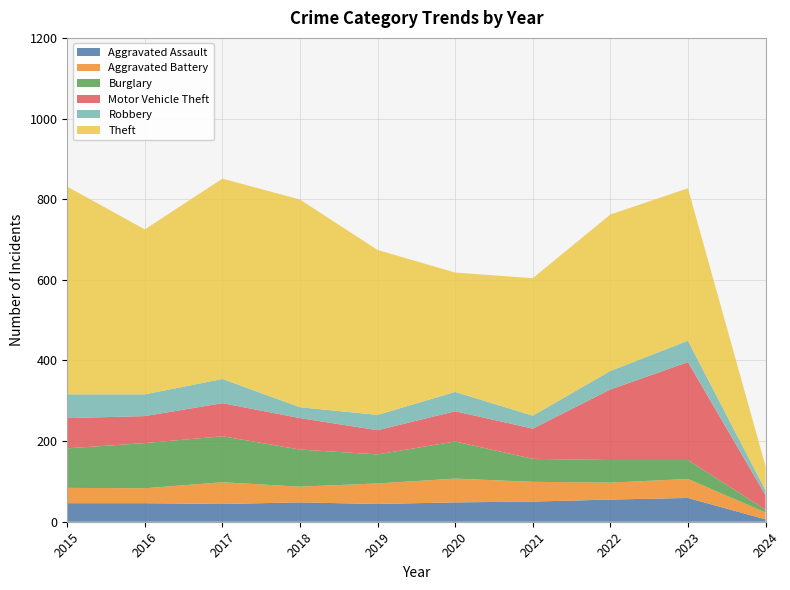

Reading left to right, extract all data points from this chart.

Aggravated Assault: 46	46	44	48	44	48	50	55	59	6
Aggravated Battery: 38	37	54	39	51	59	49	42	47	17
Burglary: 98	112	114	92	72	92	57	56	47	7
Motor Vehicle Theft: 75	67	82	78	60	75	75	175	243	36
Robbery: 59	54	60	27	38	48	32	46	53	12
Theft: 515	409	497	515	409	296	341	388	378	60